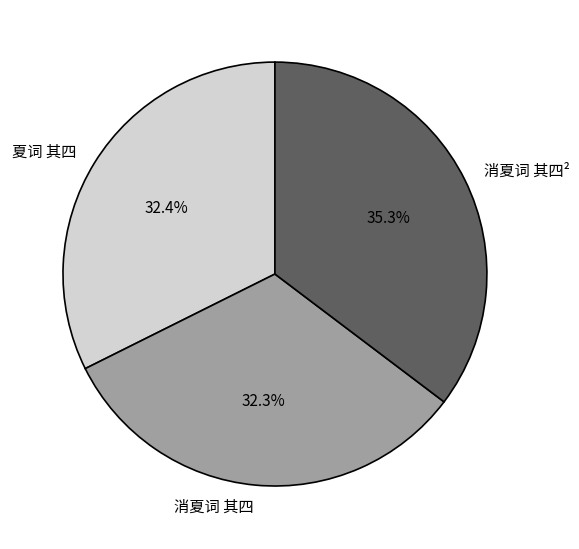

To the nearest percent, what portion does 消夏词 其四 represent?

32%